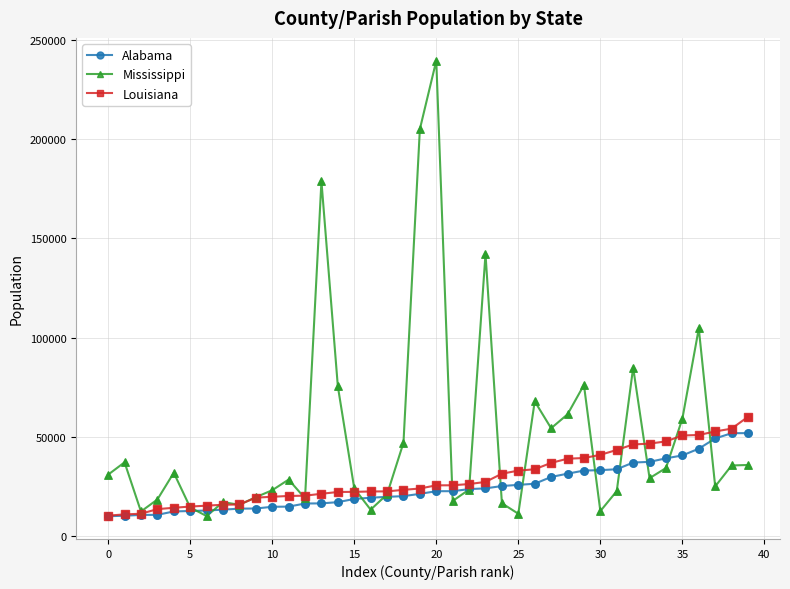

Which series has the largest range (max minus min)?

Mississippi